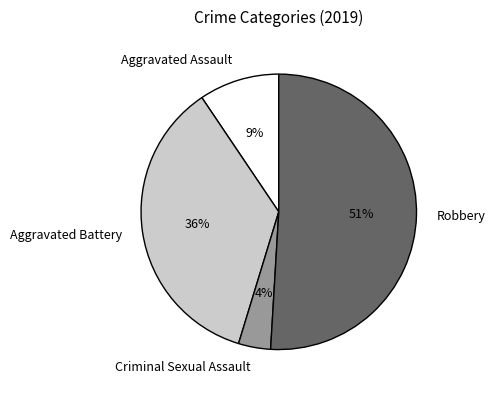

What percentage is the Aggravated Assault slice, to the nearest percent?

9%